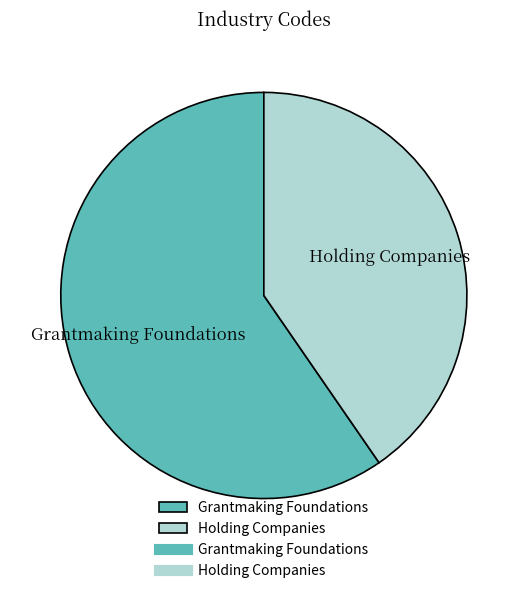

Combined, do Holding Companies and Grantmaking Foundations account for over 50%?

Yes